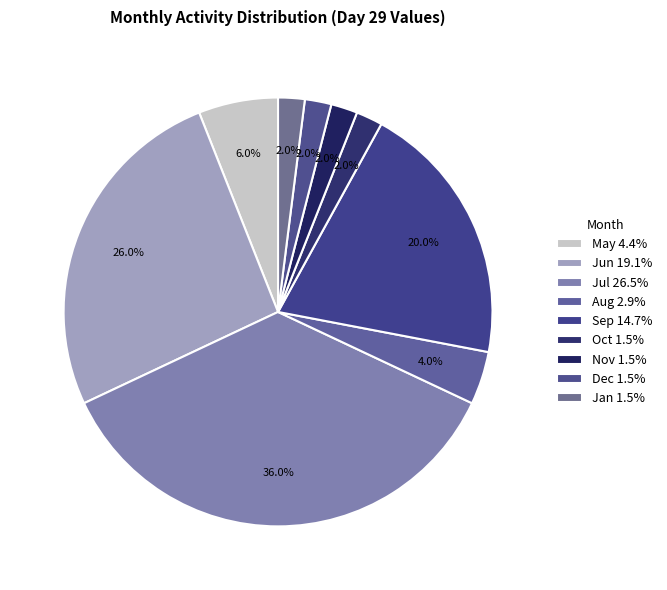

What percentage is the Jul slice, to the nearest percent?

36%